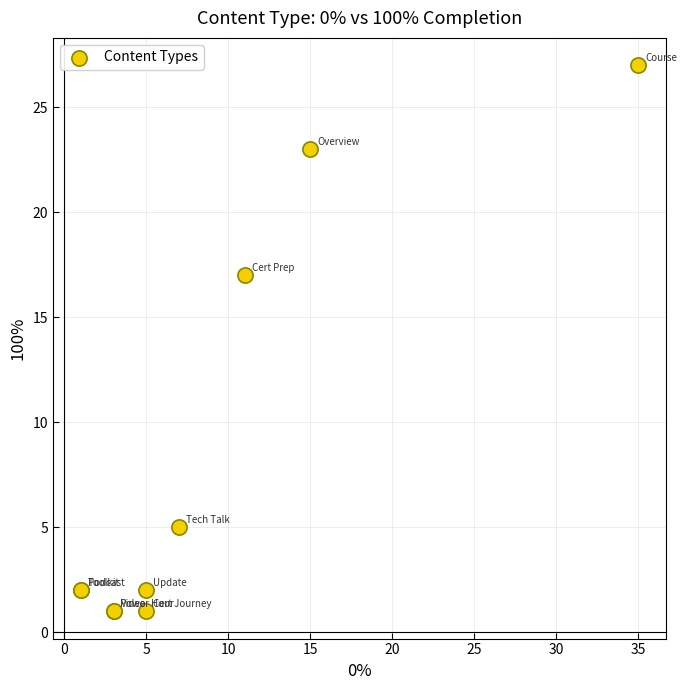

What Y value in the scatter plot is closest to 14?

17